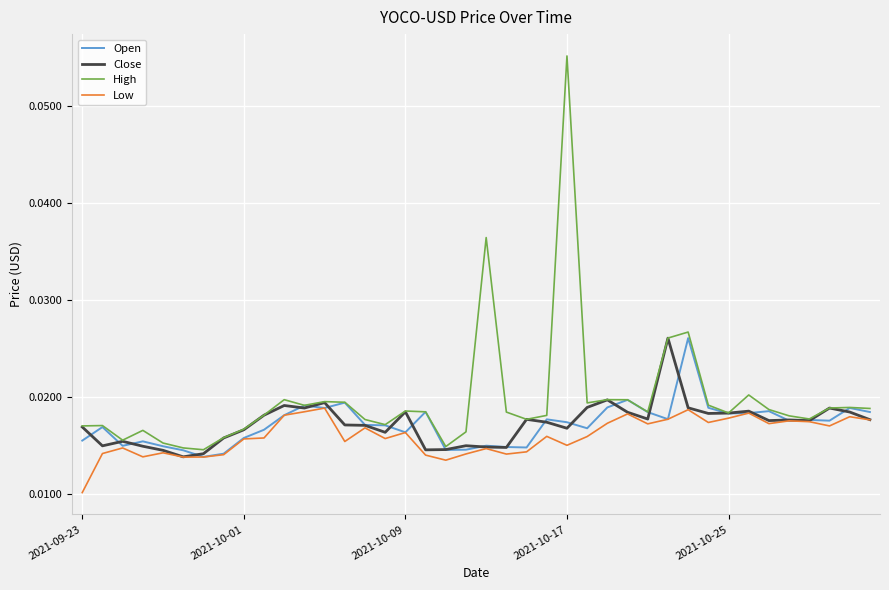

Which series has the largest total across all categories?

High